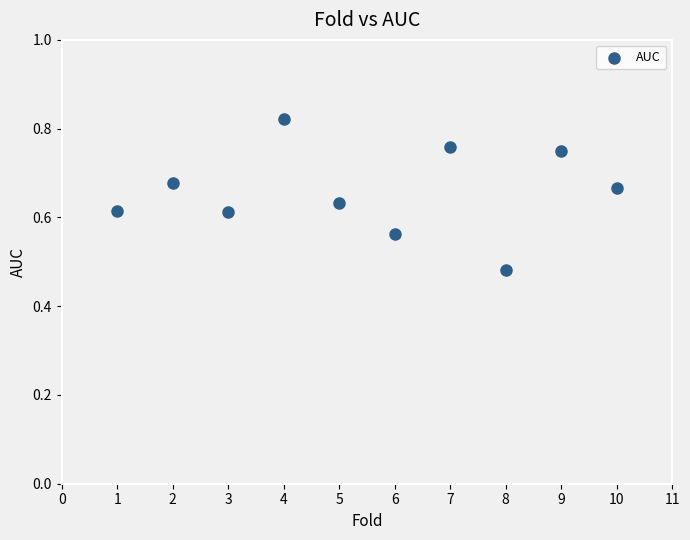

What is the average X value?

5.5